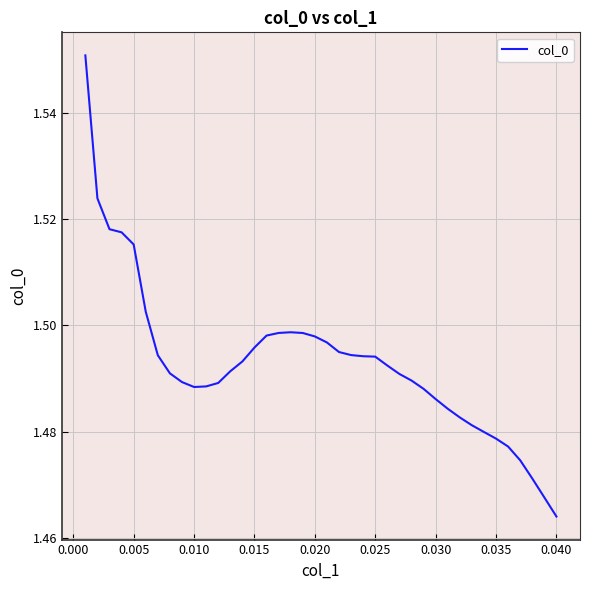

At which label is the value closest to 1?

0.040